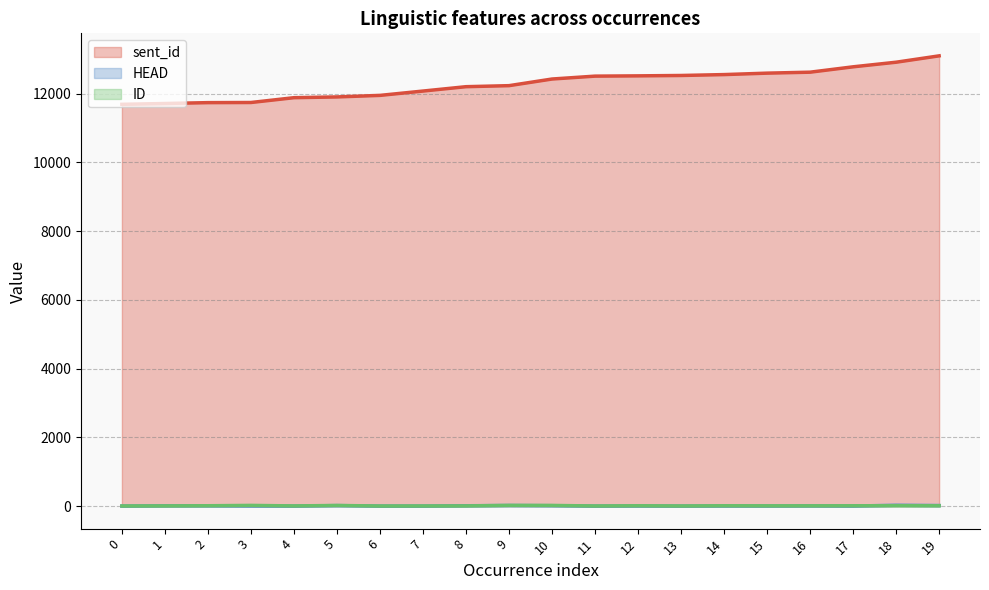

Where is sent_id nearest to the value 12392?

10